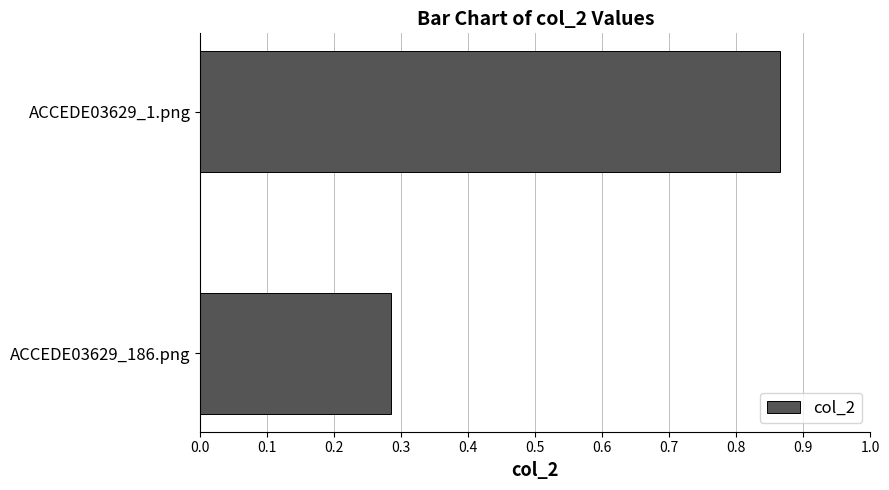

List the labels in order of value, largest first.

ACCEDE03629_1.png, ACCEDE03629_186.png